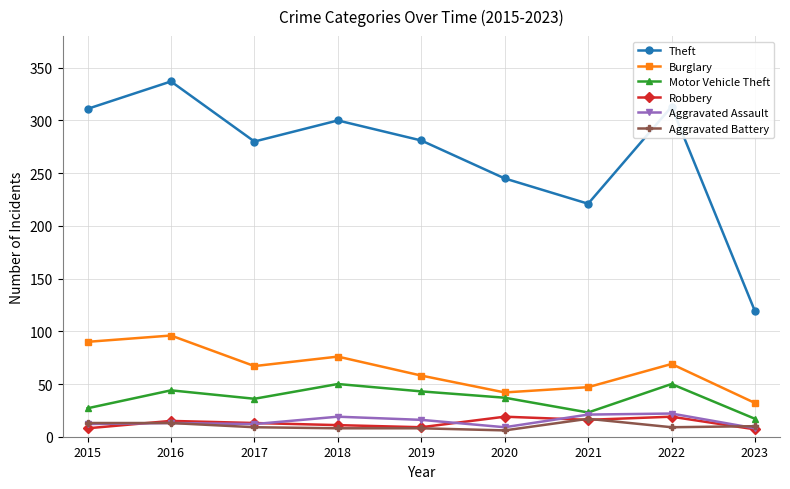

True or false: Theft has more than 0 interior local peaks.

True